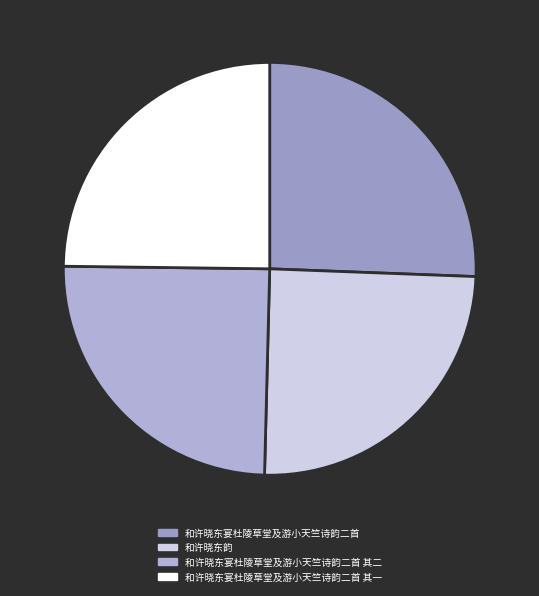

Which slice is the smallest?

和许晓东宴杜陵草堂及游小天竺诗韵二首 其一